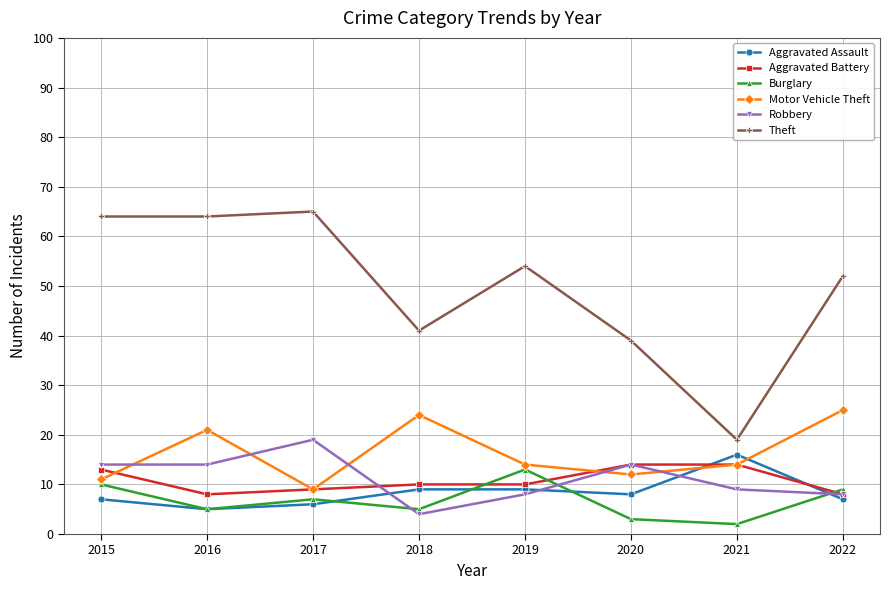

What is the spread (max minus min) of values at 2017?

59